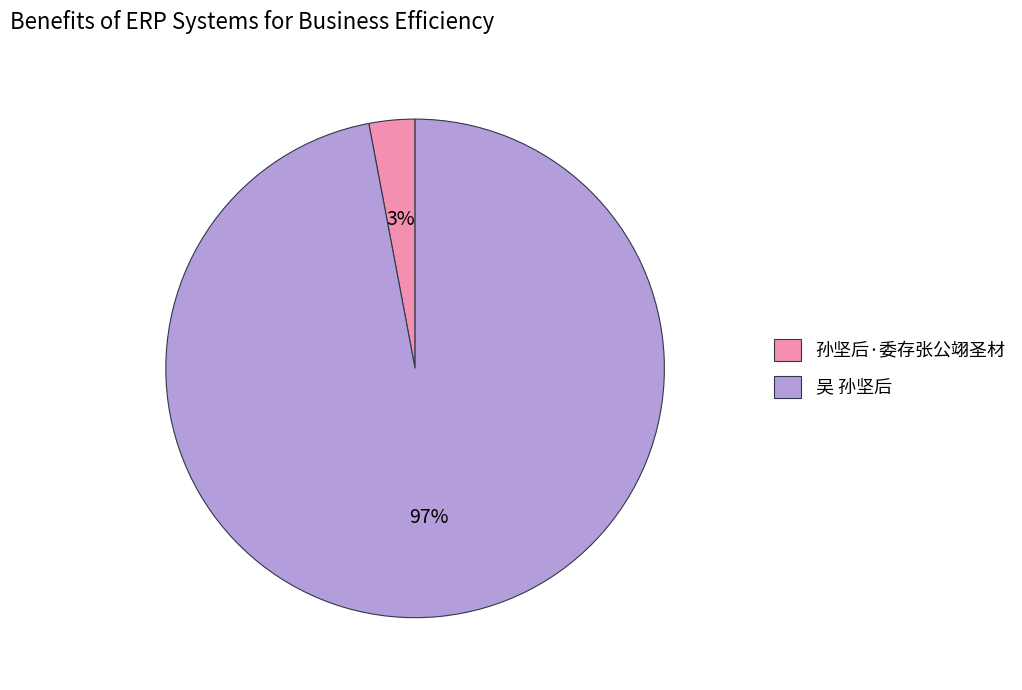

Rank the categories by value from lowest to highest.

孙坚后·委存张公翊圣材, 吴 孙坚后